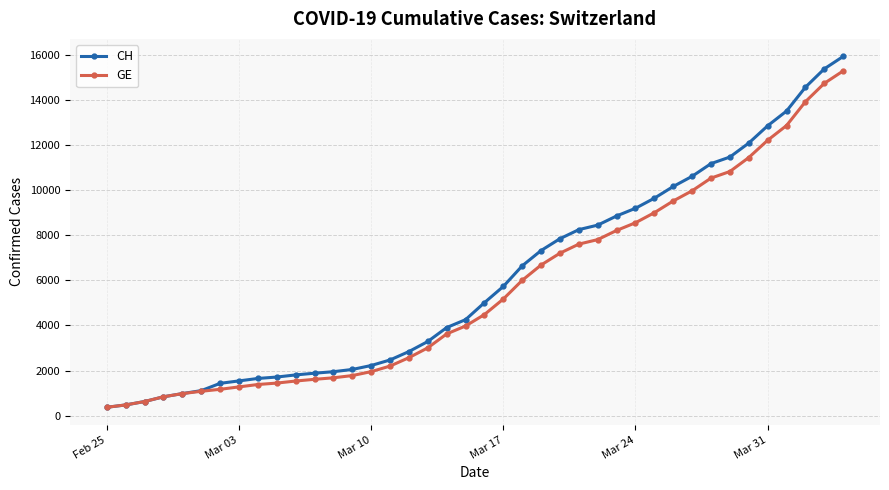

What is the value of the GE point at the 24th from the left?

6681